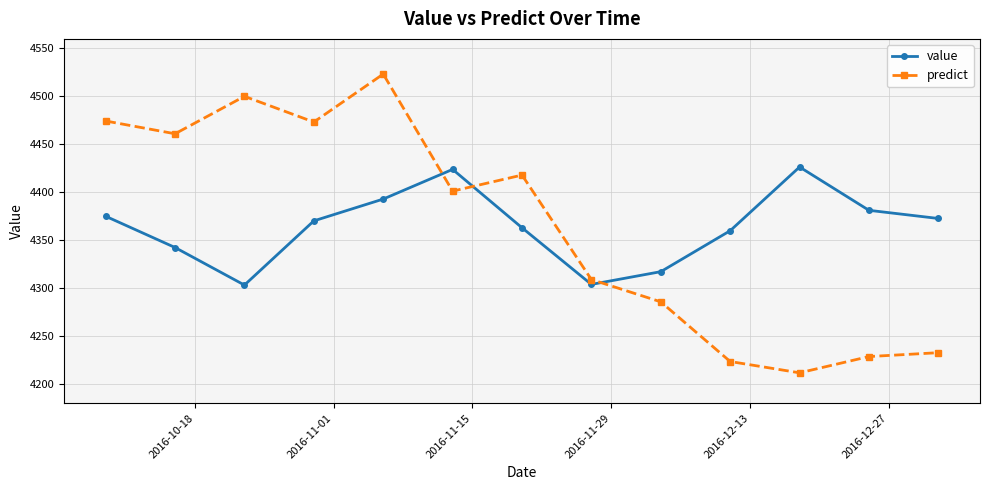

How many intersections are there between value and predict?

3